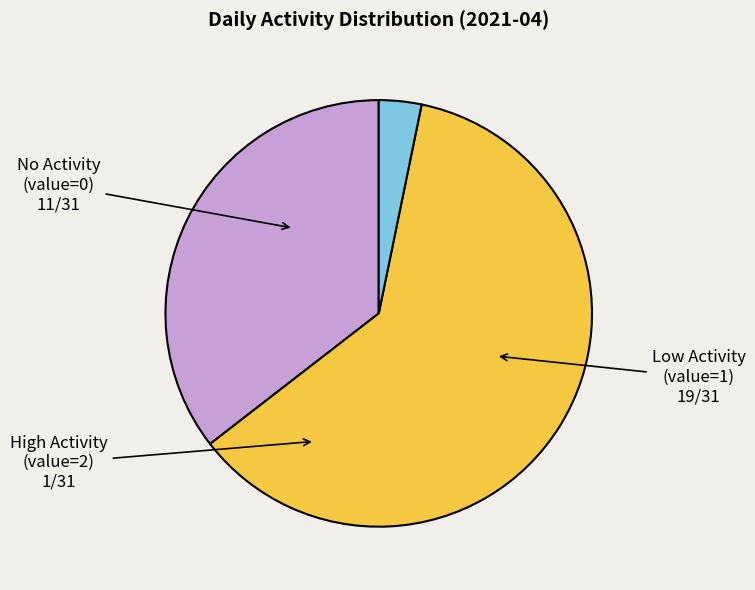

Count the number of slices in the pie.

3